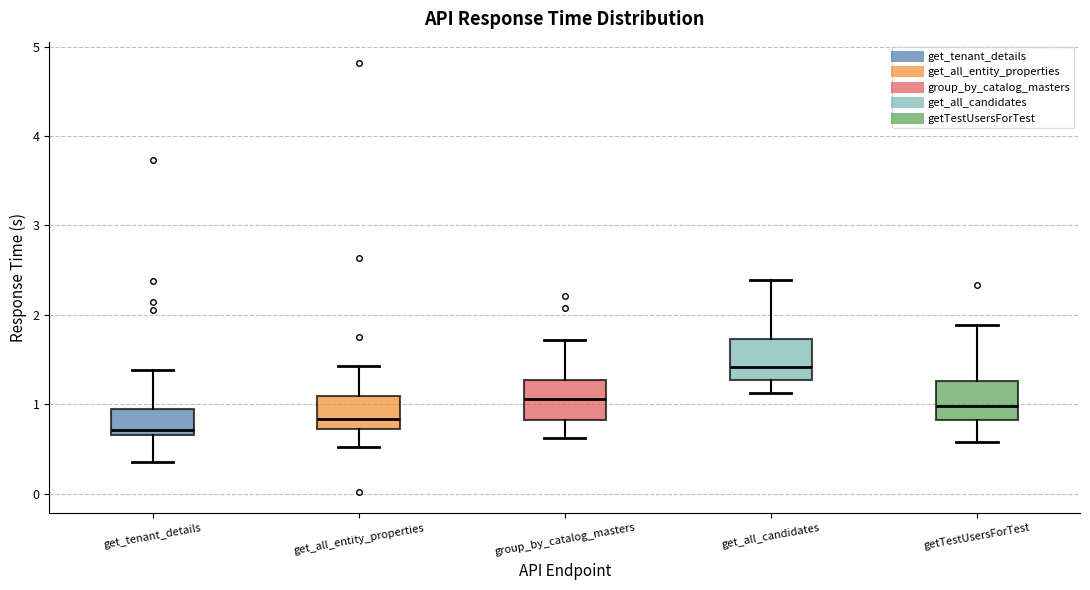

Reading left to right, read every box against the y-axis: the position of its median line, the range the box covers, and the ends of its whiskers. The values are not printed on the chart, so give them approximately, as read against the axis.

get_tenant_details: median 0.7 (just above the box's lower edge), box 0.7 to 1.0, whiskers 0.4 to 1.4
get_all_entity_properties: median 0.8, box 0.7 to 1.1, whiskers 0.5 to 1.4
group_by_catalog_masters: median 1.1, box 0.8 to 1.3, whiskers 0.6 to 1.7
get_all_candidates: median 1.4, box 1.3 to 1.7, whiskers 1.1 to 2.4
getTestUsersForTest: median 1.0, box 0.8 to 1.3, whiskers 0.6 to 1.9